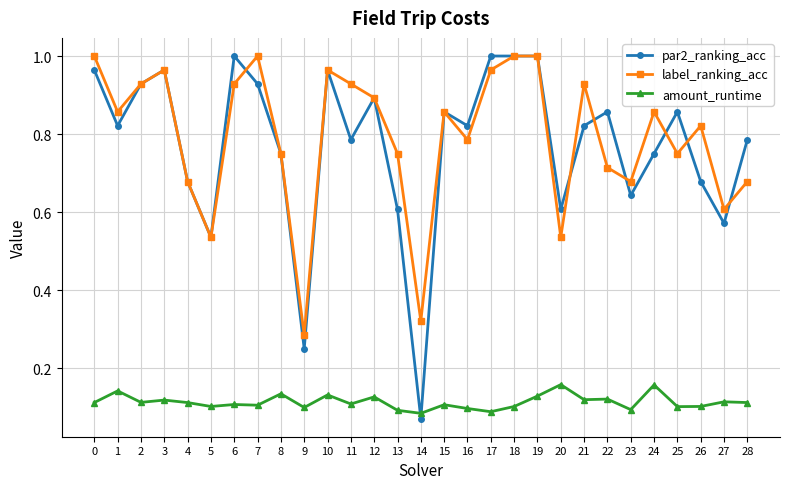

Is this an area chart (filled region under the line)?

No